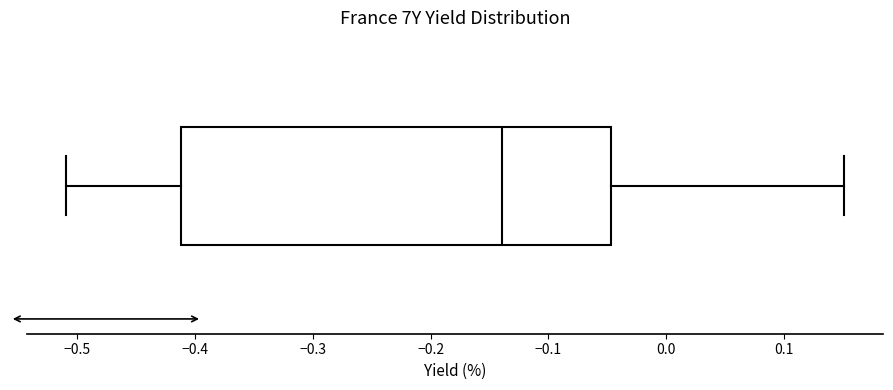

Transcribe this box plot: give where the median line is, the range the box spans, and where the two whiskers end, as read against the x-axis. The values are not printed on the chart, so give them approximately, as read against the axis.

median -0.14, box -0.41 to -0.05, whiskers -0.51 to 0.15